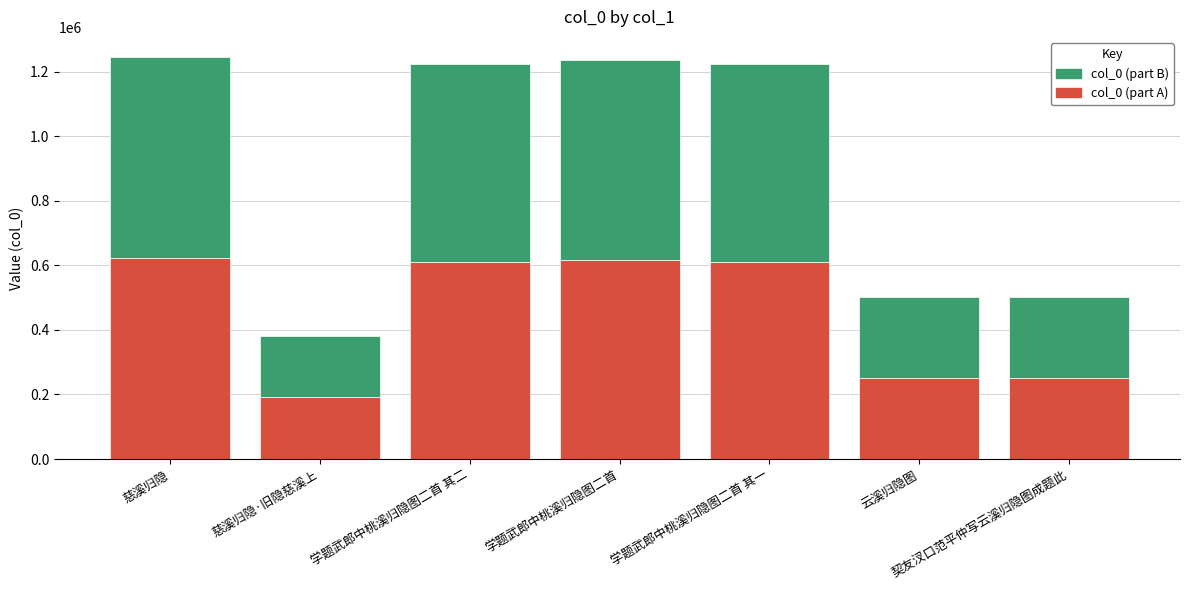

The col_0 (part A) series shows 359237 at 云溪归隐图. True or false?

False